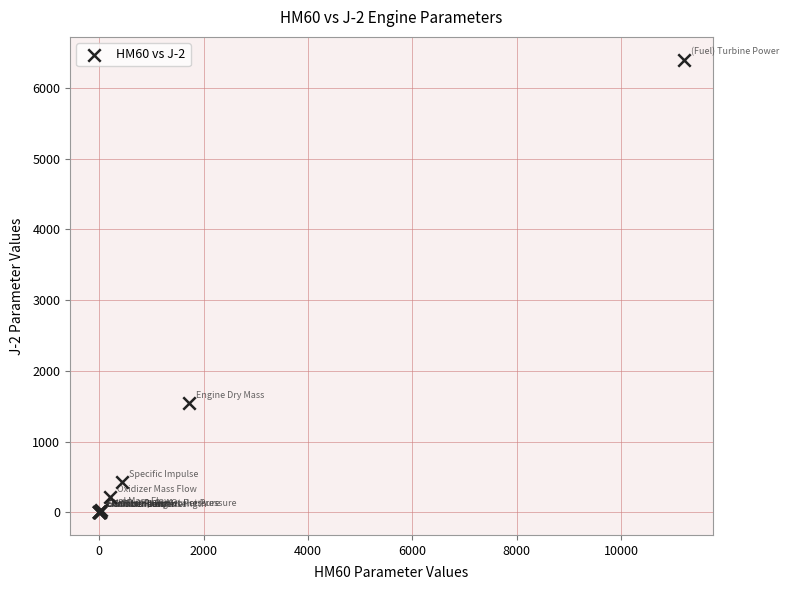

What Y value in the scatter plot is closest to 3201?

1542.0